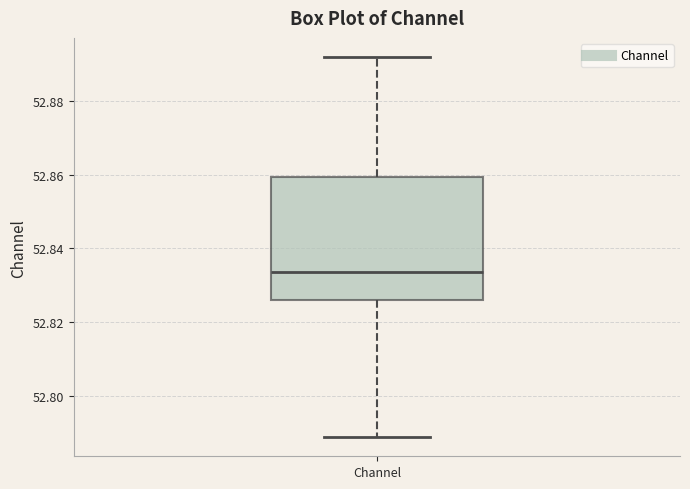

Where does the lower whisker of the box for Channel end on the y-axis? The values are not printed on the chart, so give them approximately, as read against the axis.

52.788